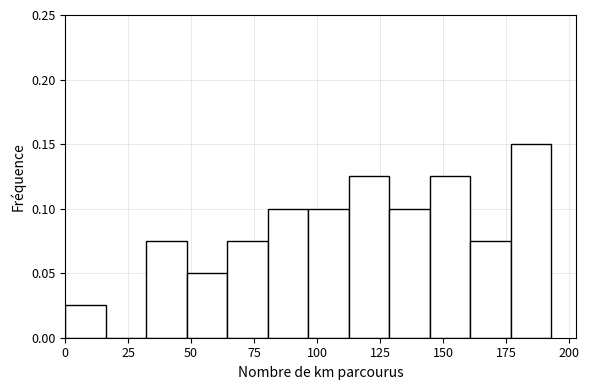

Around what value on the x-axis is the tallest bar? Give the approximate position of its centre, as read against the axis.

185